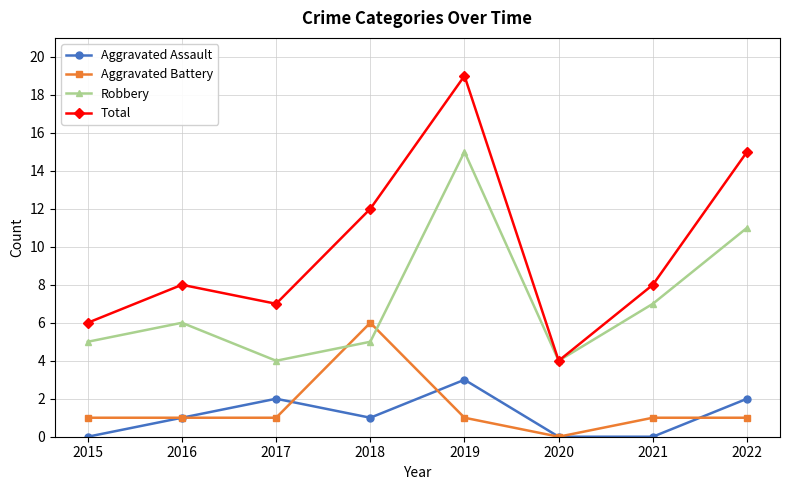

At how many categories does at least one series exceed 0?

8